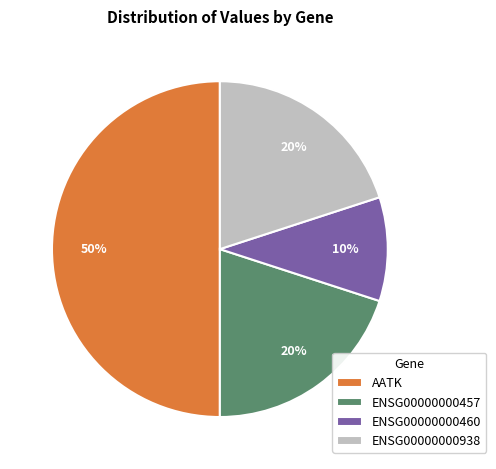

What is the smallest slice in the pie chart?

ENSG00000000460